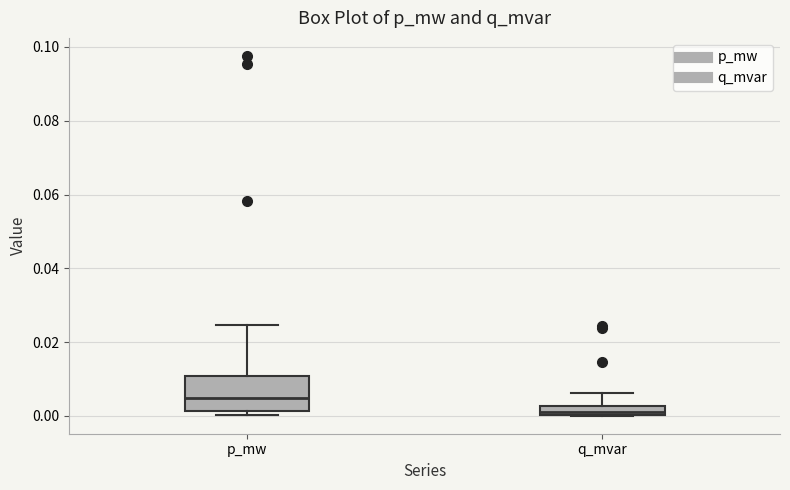

Which box is the tallest, from its lower edge to its upper edge?

p_mw